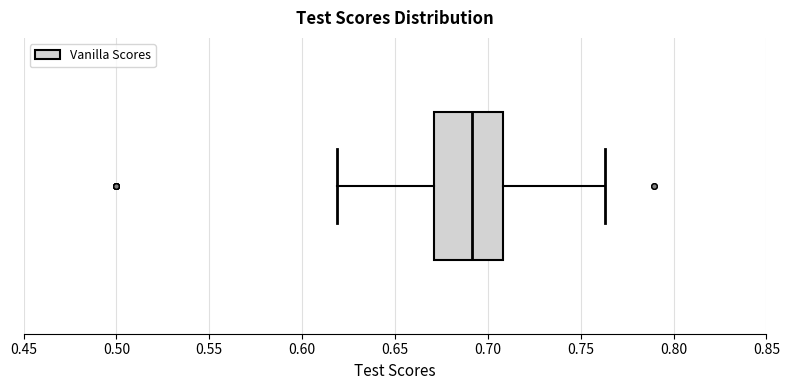

Where does the median line of the box sit on the x-axis? The values are not printed on the chart, so give them approximately, as read against the axis.

0.690